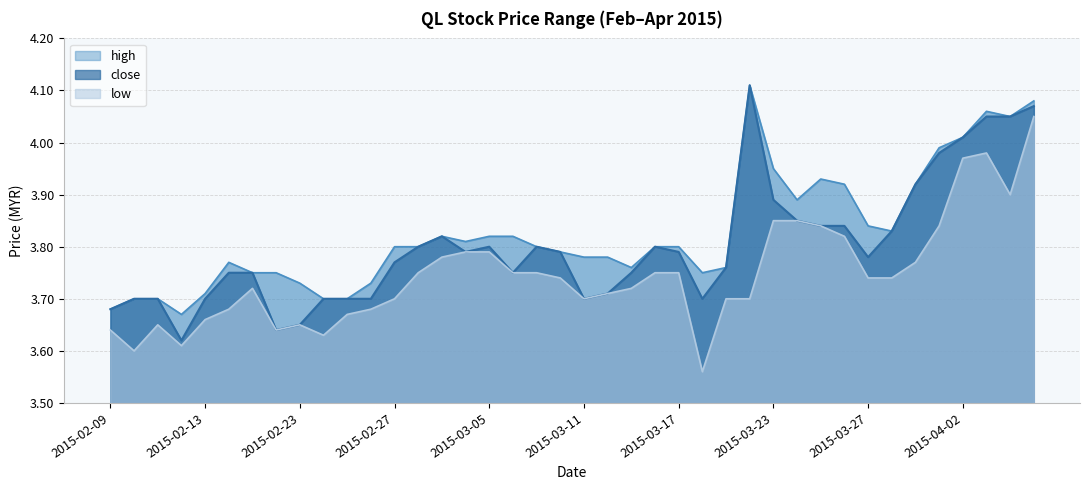

True or false: high has more than 2 points higher than both neighbors.

True